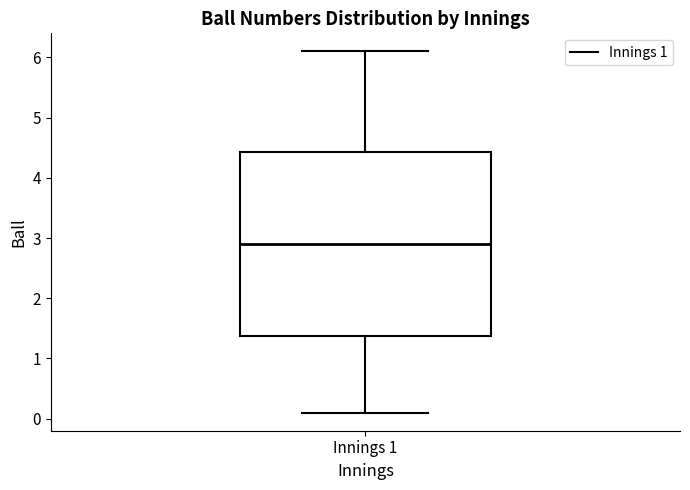

Where is the lower edge of the box for Innings 1 on the y-axis? The values are not printed on the chart, so give them approximately, as read against the axis.

1.4